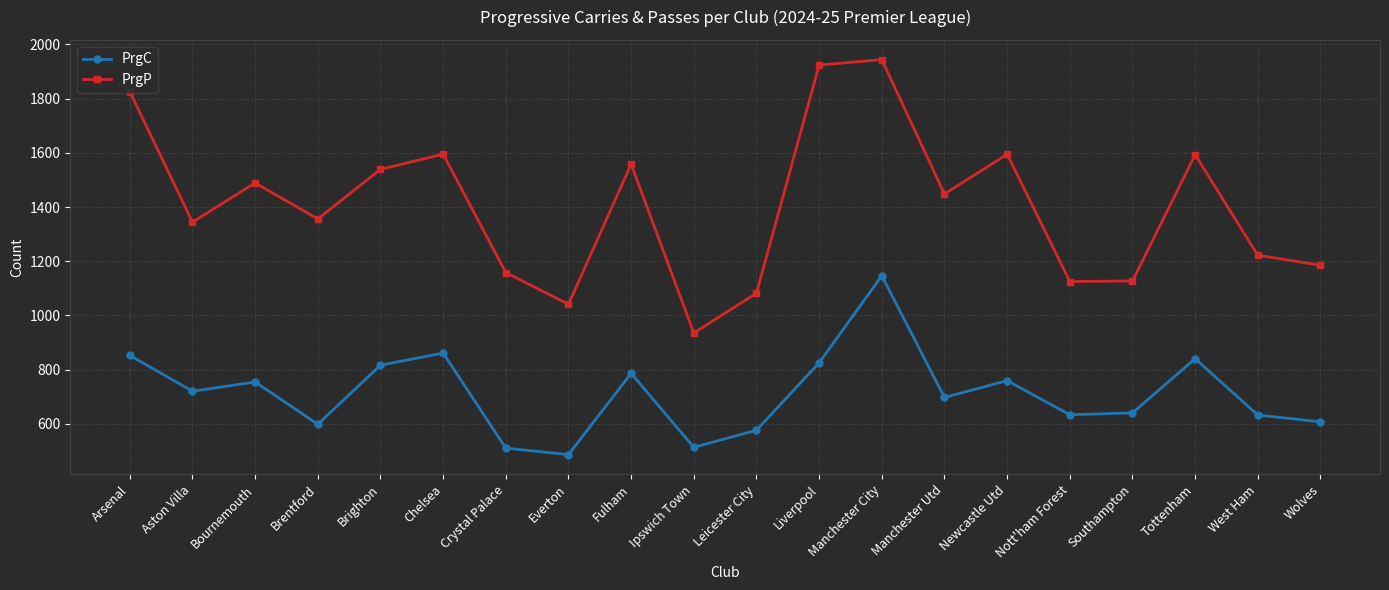

List the series in order of their overall mean, lowest first.

PrgC, PrgP